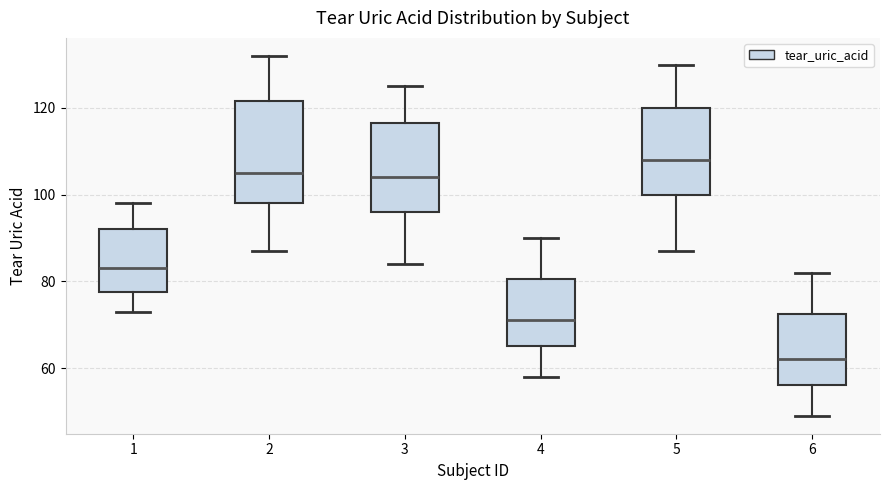

Which box's median line is the highest?

5